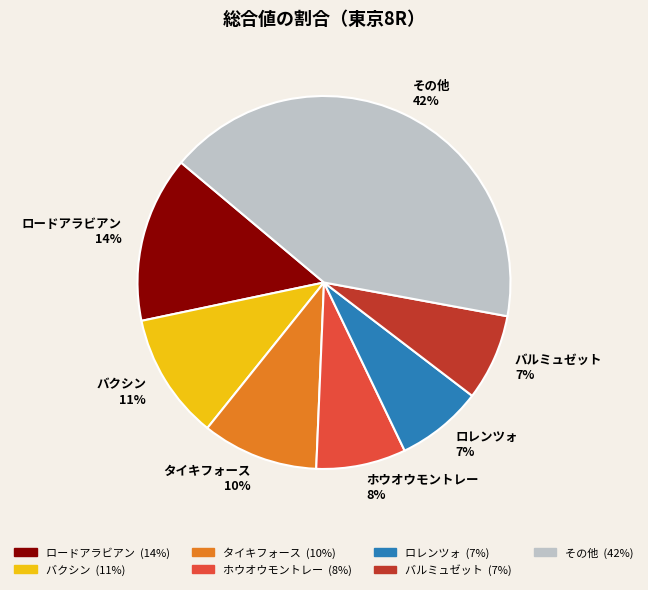

Is there any slice that represents more than half of the pie?

No